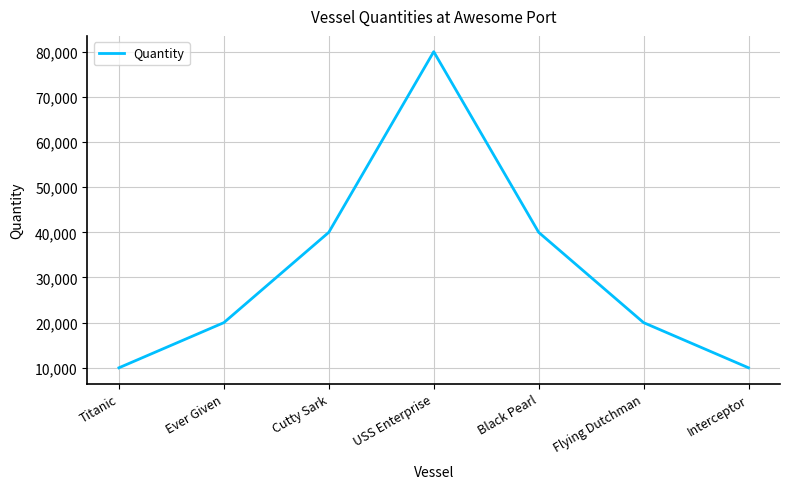

What is the average value?

31429